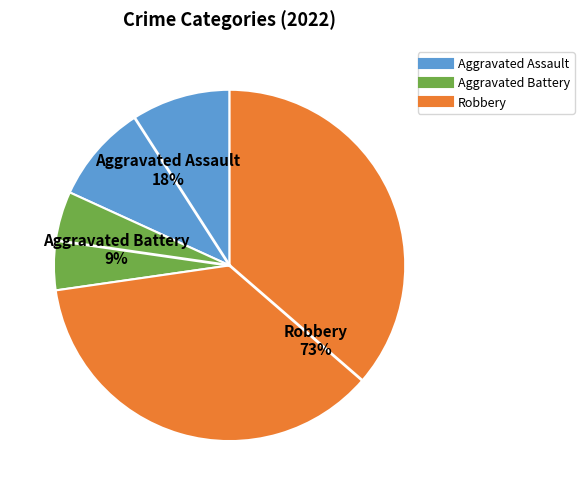

Is the sum of Robbery and Aggravated Assault greater than half?

Yes